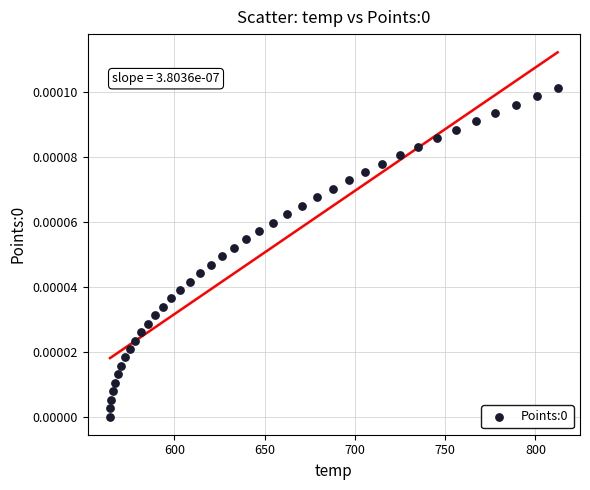

How many points are shown in the scatter plot?

40